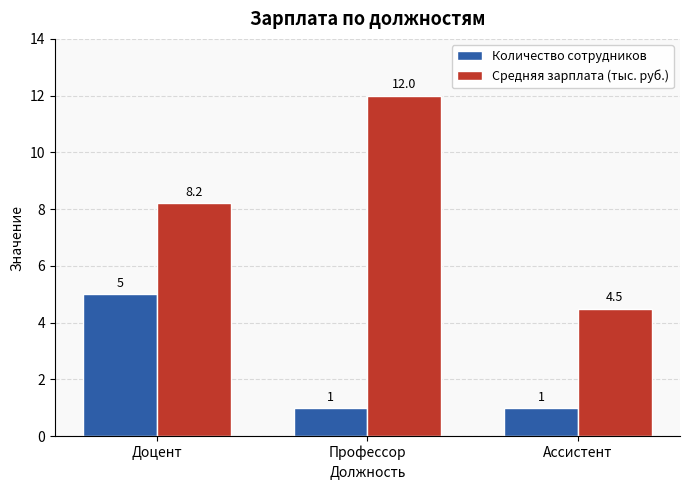

Which series has the largest total across all categories?

Средняя зарплата (тыс. руб.)